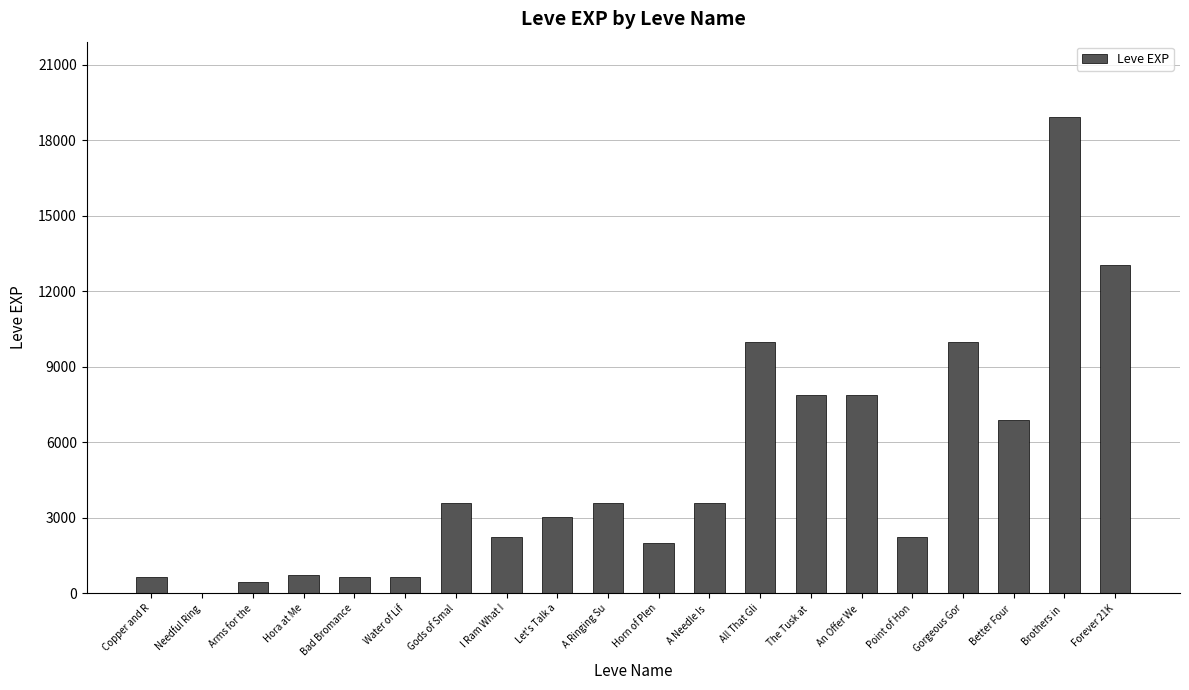

Count the number of categories in the chart.

20